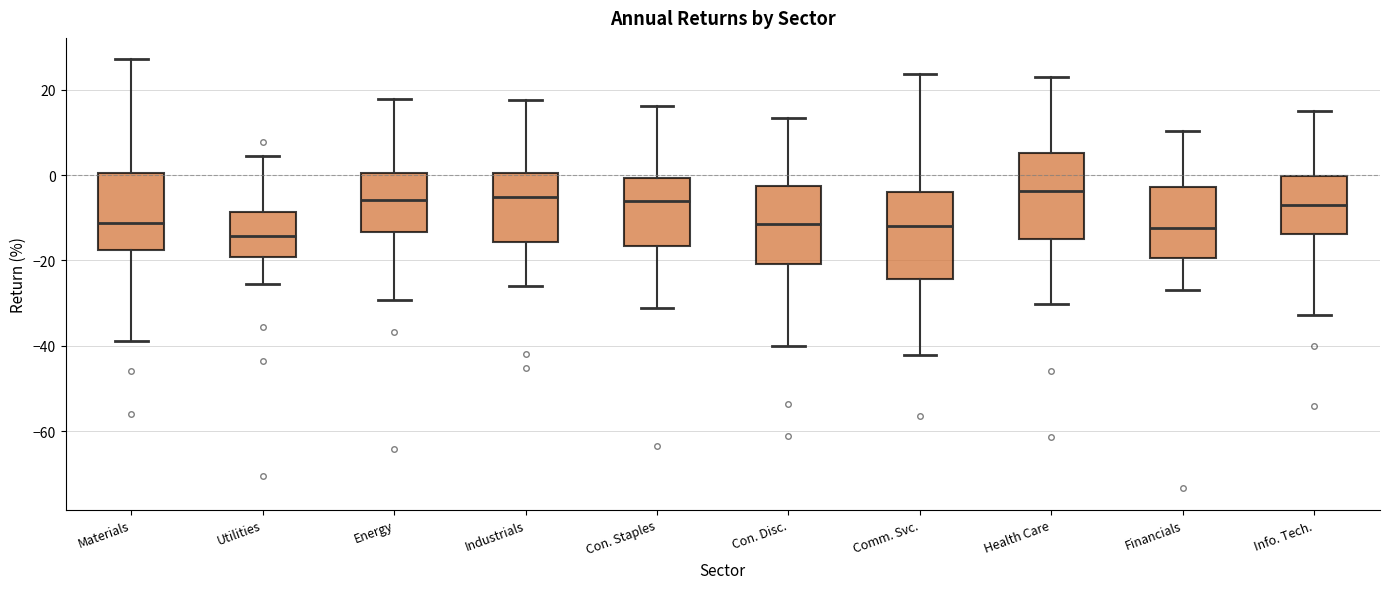

Reading left to right, transcribe this box plot: for each box, give where its median line is, the range the box spans, and where its two whiskers end, as read against the y-axis. The values are not printed on the chart, so give them approximately, as read against the axis.

Materials: median -12, box -18 to 0, whiskers -38 to 28
Utilities: median -14, box -20 to -8, whiskers -26 to 4
Energy: median -6, box -14 to 0, whiskers -30 to 18
Industrials: median -6, box -16 to 0, whiskers -26 to 18
Con. Staples: median -6, box -16 to 0, whiskers -32 to 16
Con. Disc.: median -12, box -20 to -2, whiskers -40 to 14
Comm. Svc.: median -12, box -24 to -4, whiskers -42 to 24
Health Care: median -4, box -14 to 6, whiskers -30 to 24
Financials: median -12, box -20 to -2, whiskers -28 to 10
Info. Tech.: median -8, box -14 to 0, whiskers -32 to 16